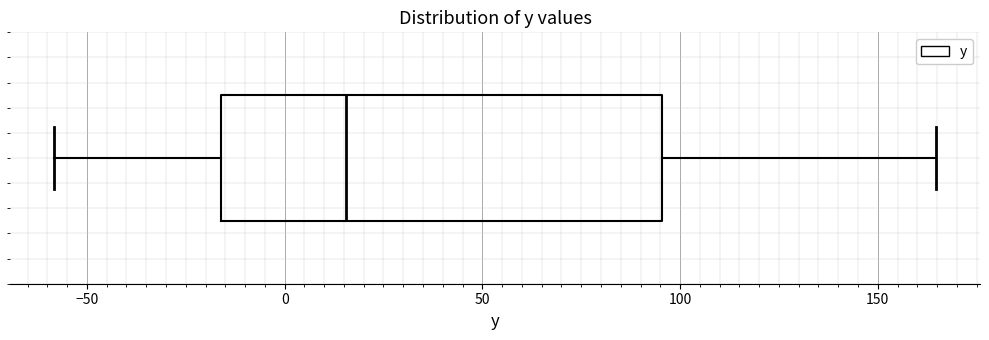

Read this box plot against the x-axis: the position of the median line, the range covered by the box, and the ends of both whiskers. The values are not printed on the chart, so give them approximately, as read against the axis.

median 15, box -15 to 95, whiskers -60 to 165